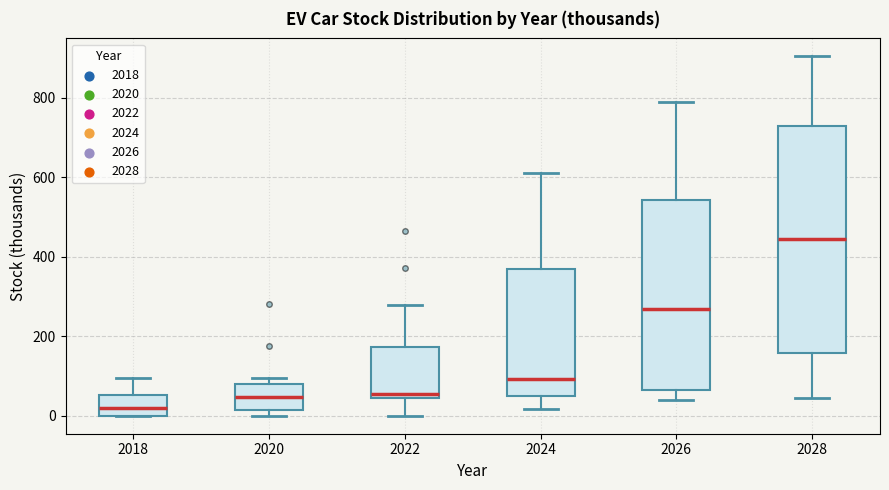

Which box's median line is the lowest?

2018